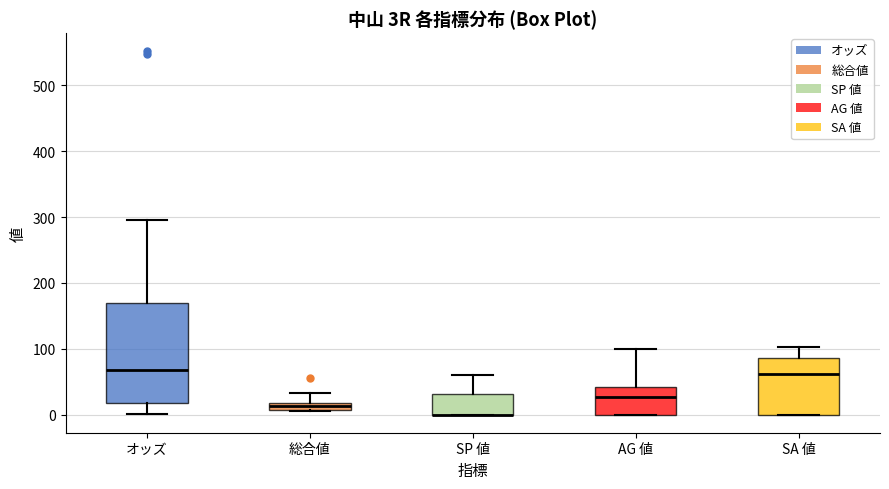

Where does the median line of the box for AG 値 sit on the y-axis? The values are not printed on the chart, so give them approximately, as read against the axis.

30